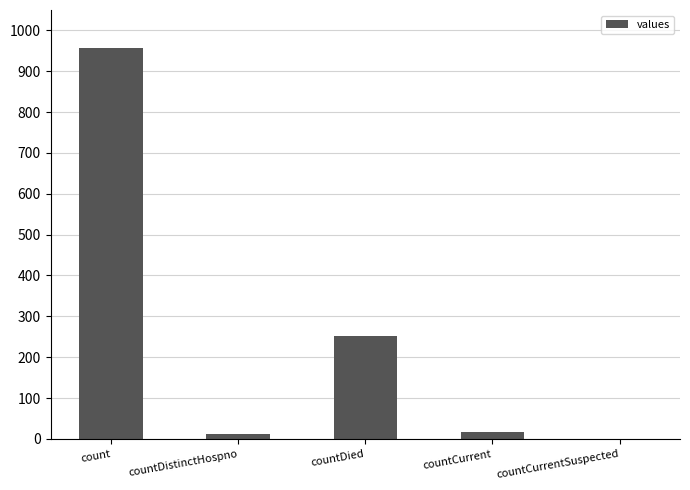

What is the sum of all values?

1238